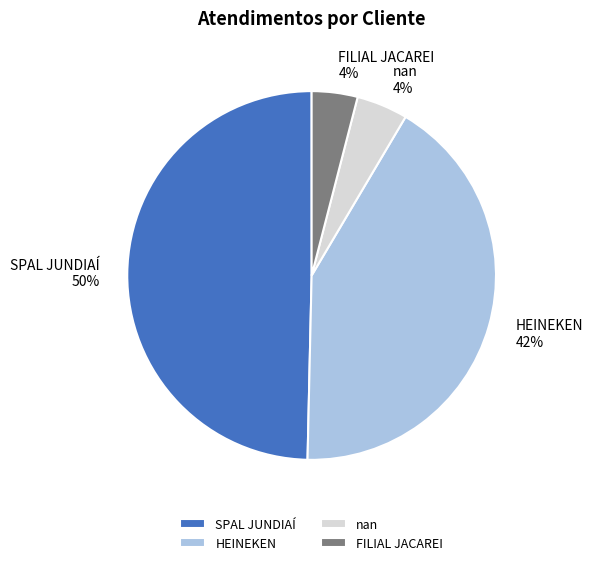

True or false: HEINEKEN accounts for 27% of the total.

False